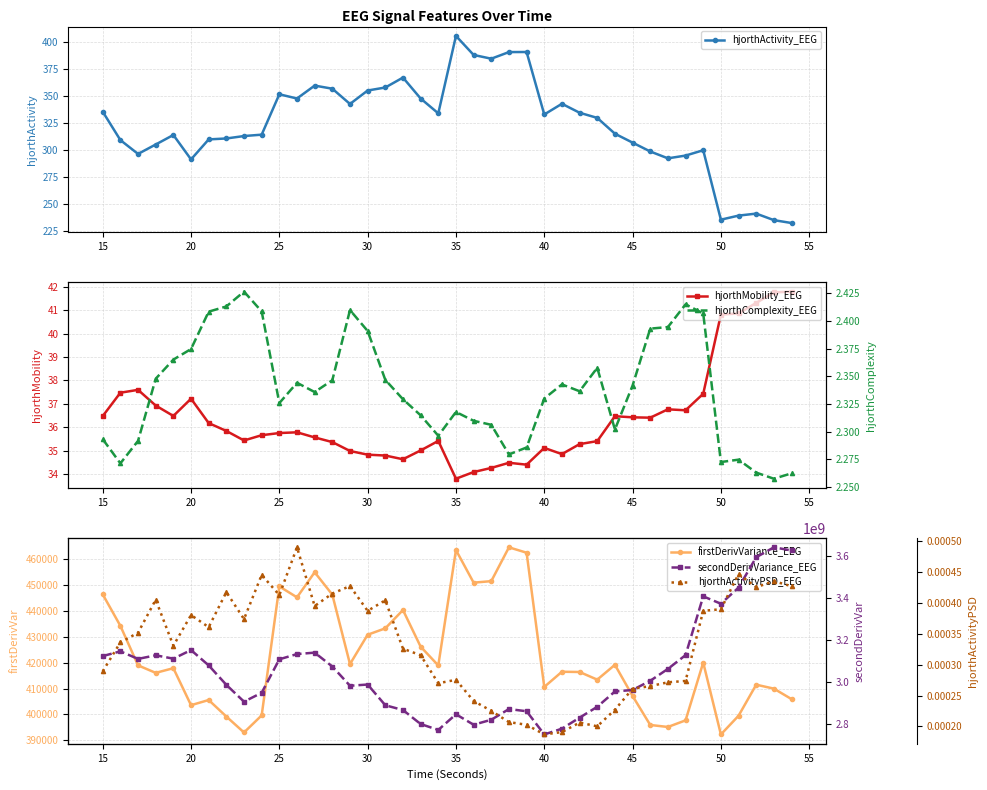

True or false: hjorthActivity_EEG has more than 1 interior local peaks.

True